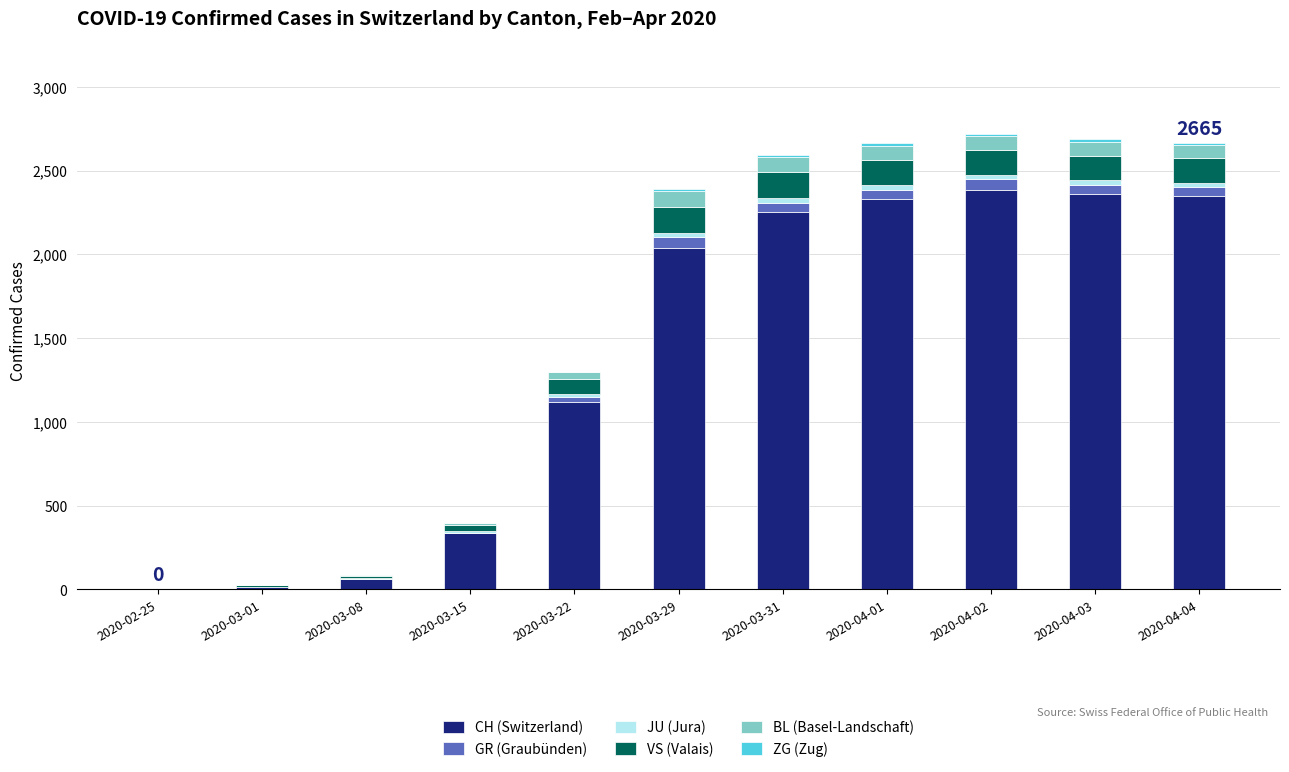

How many categories are shown in the chart?

11